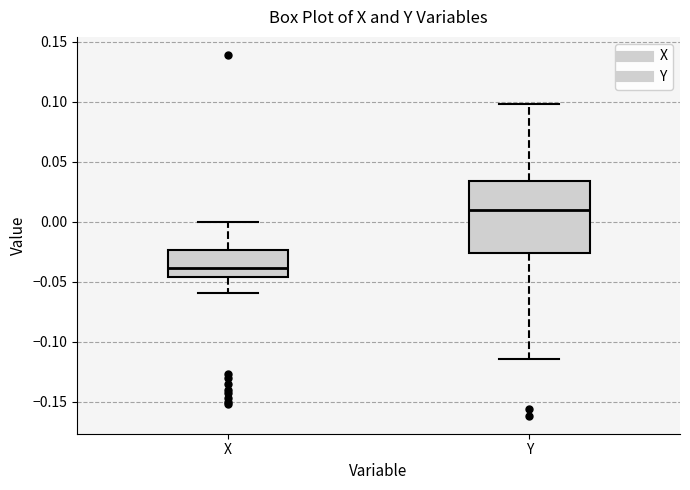

Which box's median line is the lowest?

X